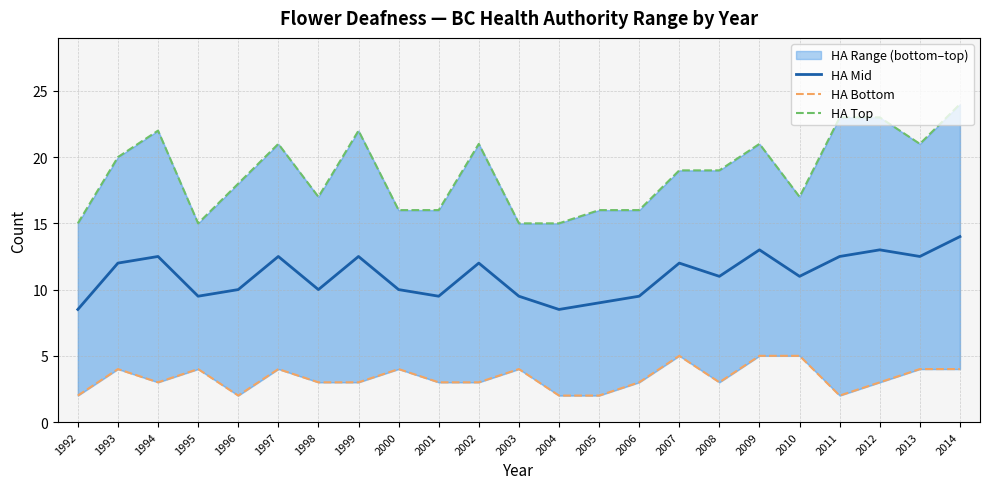

Where does the HA Top series first go above 19?

1993